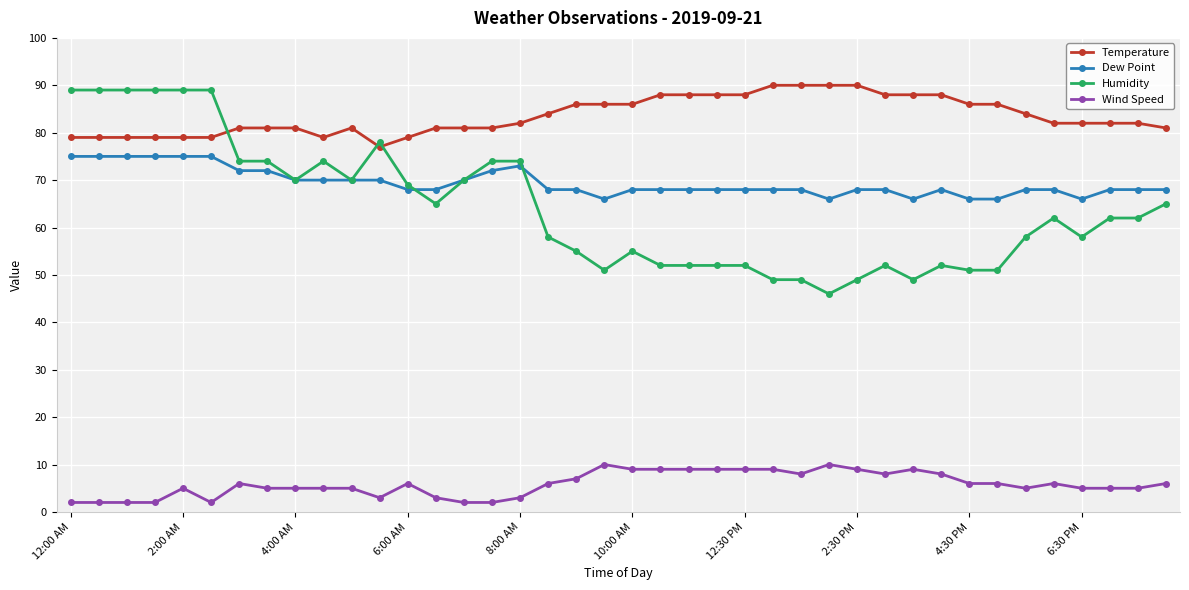

What is the value of the Dew Point point at the 19th from the left?

68